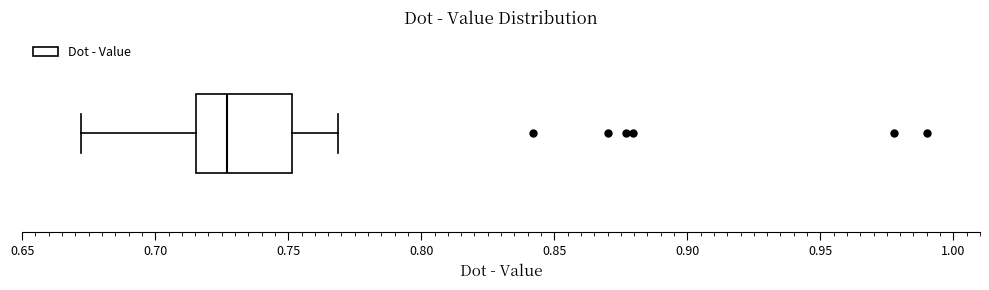

Read this box plot against the x-axis: the position of the median line, the range covered by the box, and the ends of both whiskers. The values are not printed on the chart, so give them approximately, as read against the axis.

median 0.725, box 0.715 to 0.750, whiskers 0.670 to 0.770